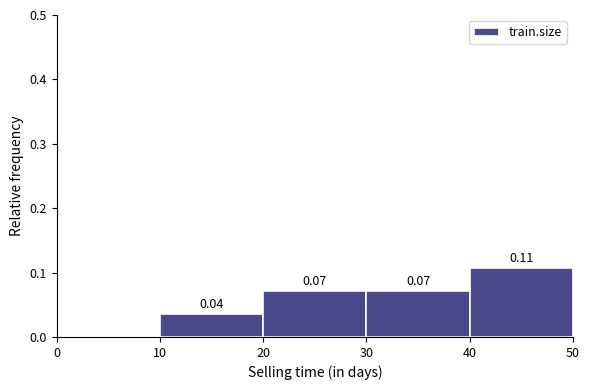

Which range on the x-axis has the tallest bar?

40 to 50